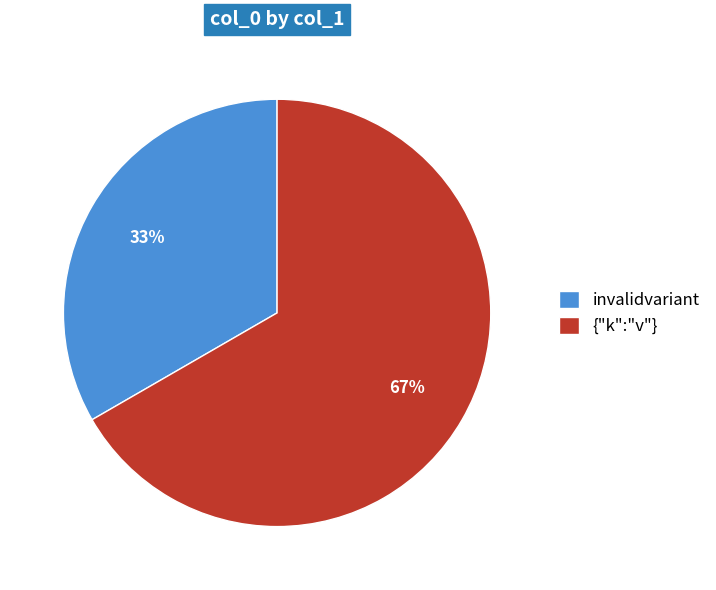

Rank the categories by value from lowest to highest.

invalidvariant, {"k":"v"}